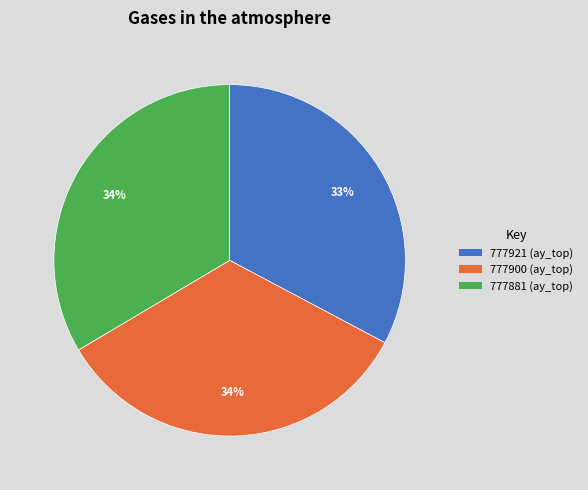

True or false: 777921 accounts for 19% of the total.

False